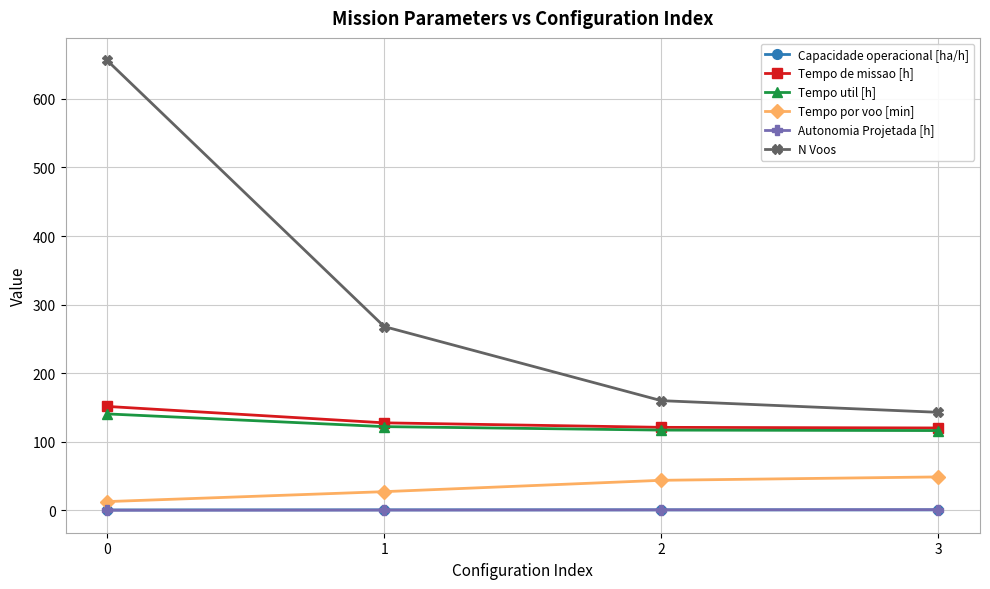

At which label is Tempo por voo [min] closest to 30?

1